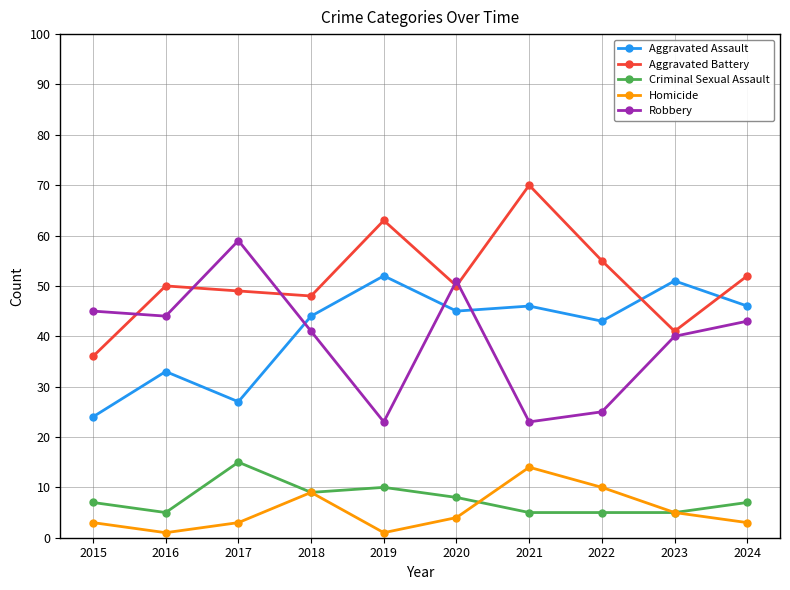

What is the maximum value shown in the chart?

70